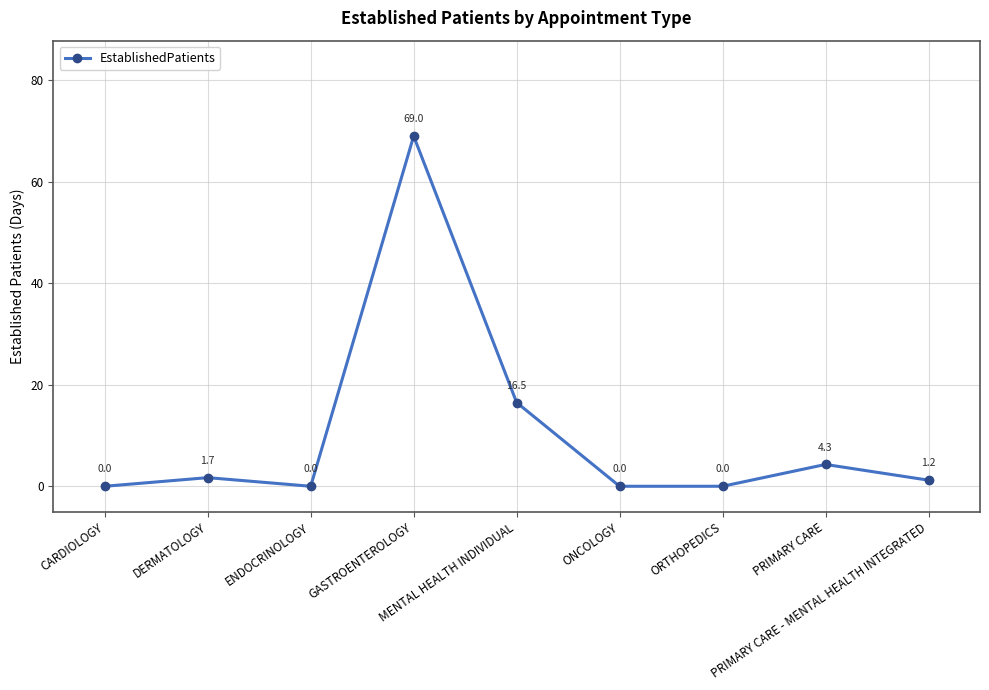

What is the label of the 1st point from the right?

PRIMARY CARE - MENTAL HEALTH INTEGRATED